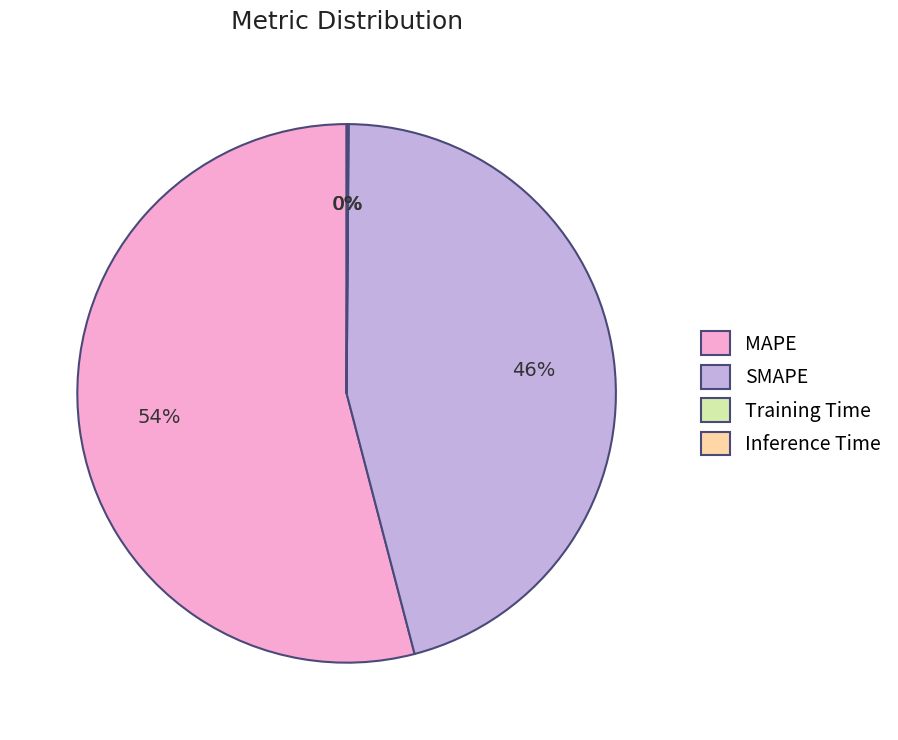

The MAPE slice represents 54% of the pie. True or false?

True